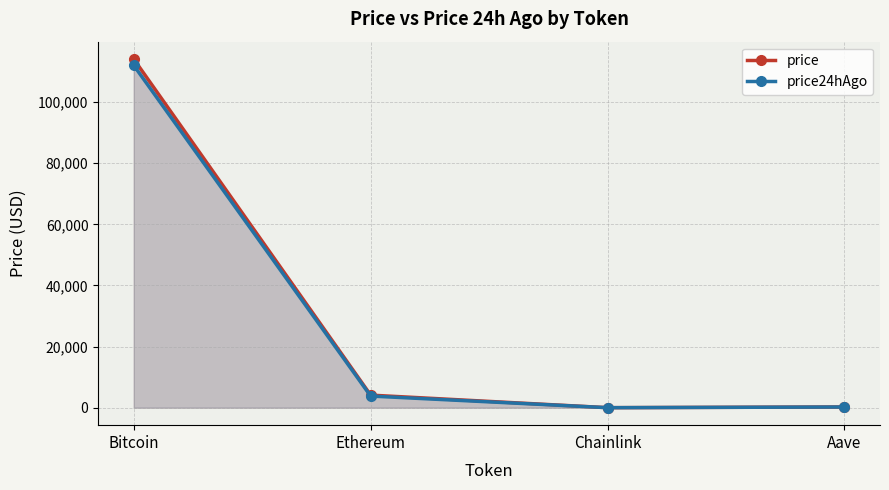

True or false: price24hAgo and price intersect in this chart.

False